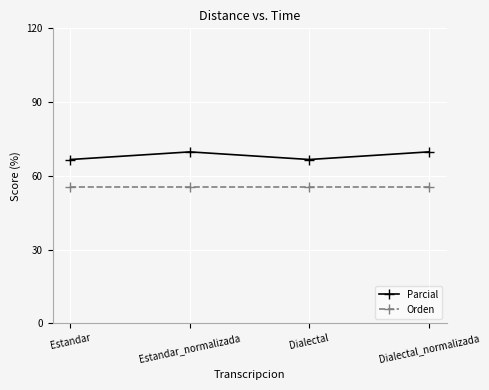

True or false: Orden and Parcial intersect in this chart.

False